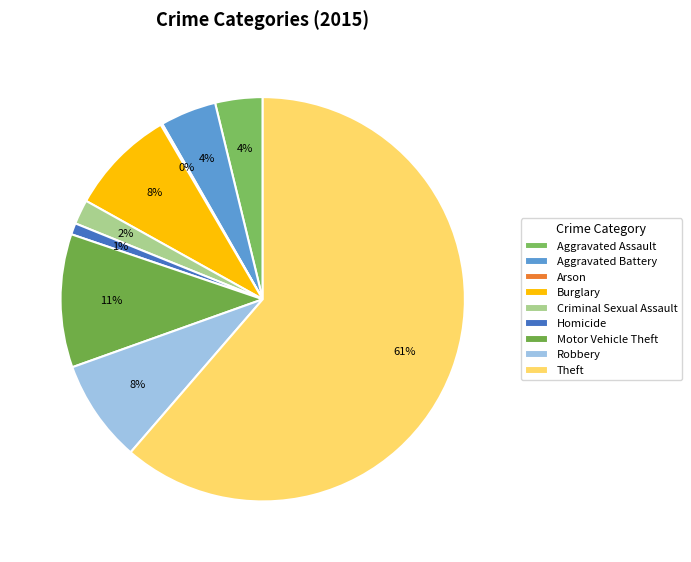

To the nearest percent, what is the average slice percentage?

11%